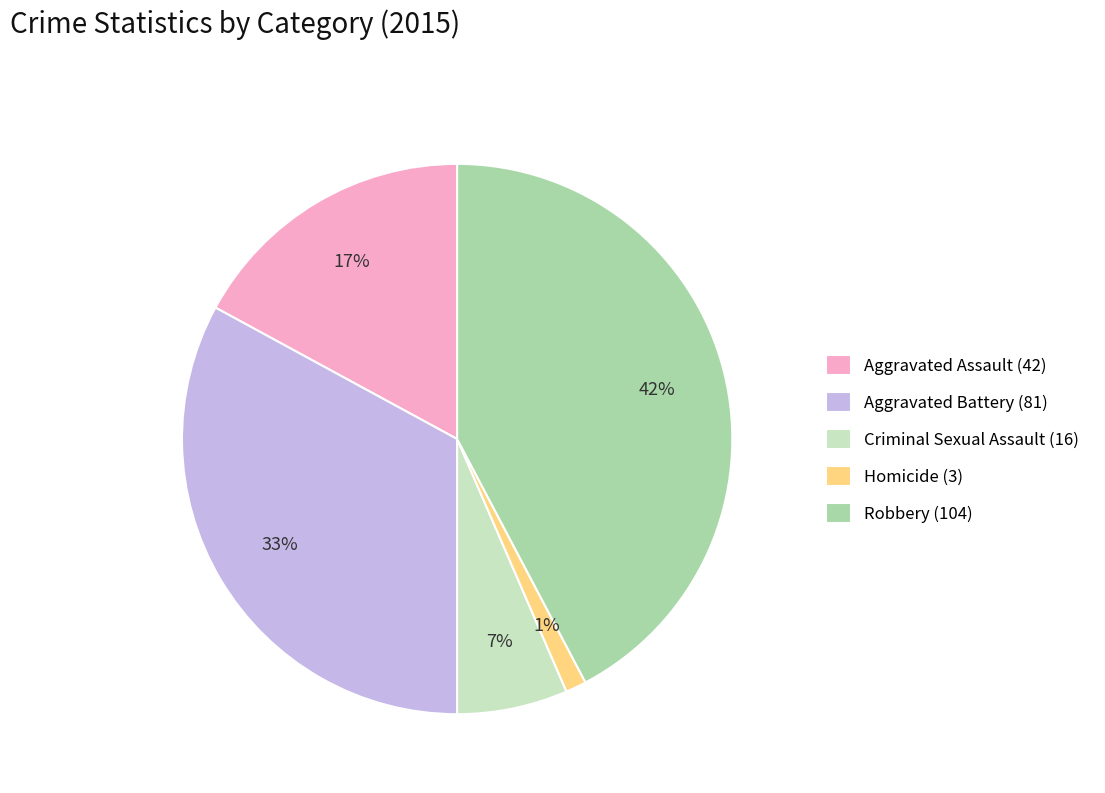

Do Criminal Sexual Assault (16) and Aggravated Battery (81) together represent more than half of the pie?

No